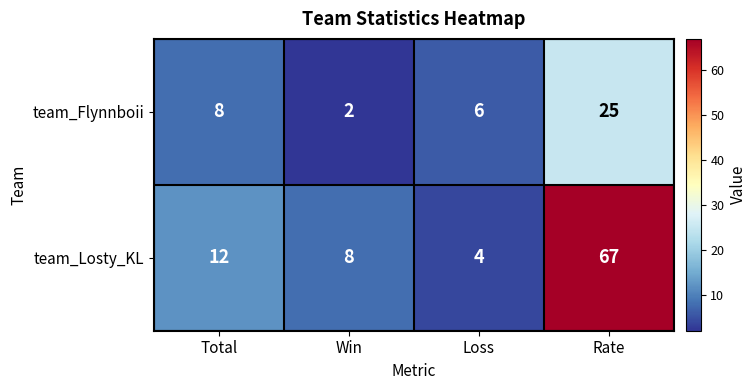

Rank the series by their average value, from lowest to highest.

team_Flynnboii, team_Losty_KL